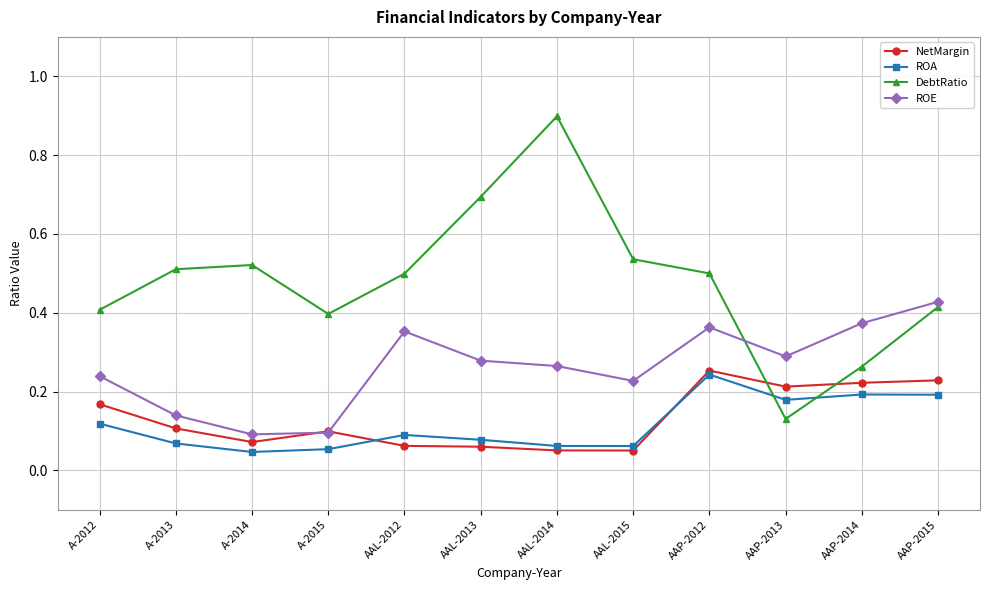

List the series in order of their peak value, lowest first.

ROA, NetMargin, ROE, DebtRatio